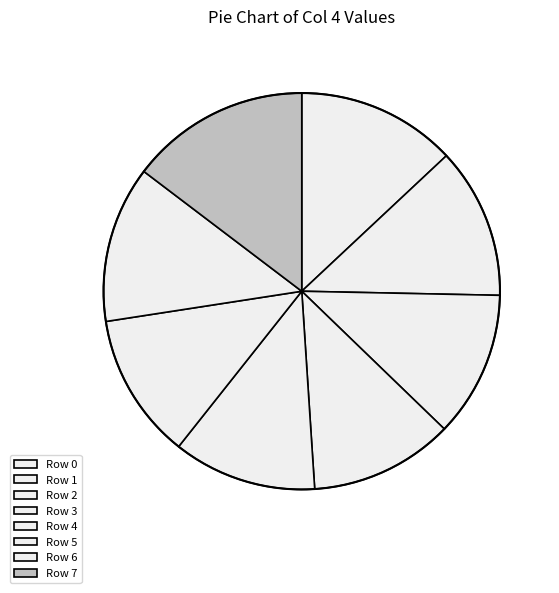

Count the number of slices in the pie.

8